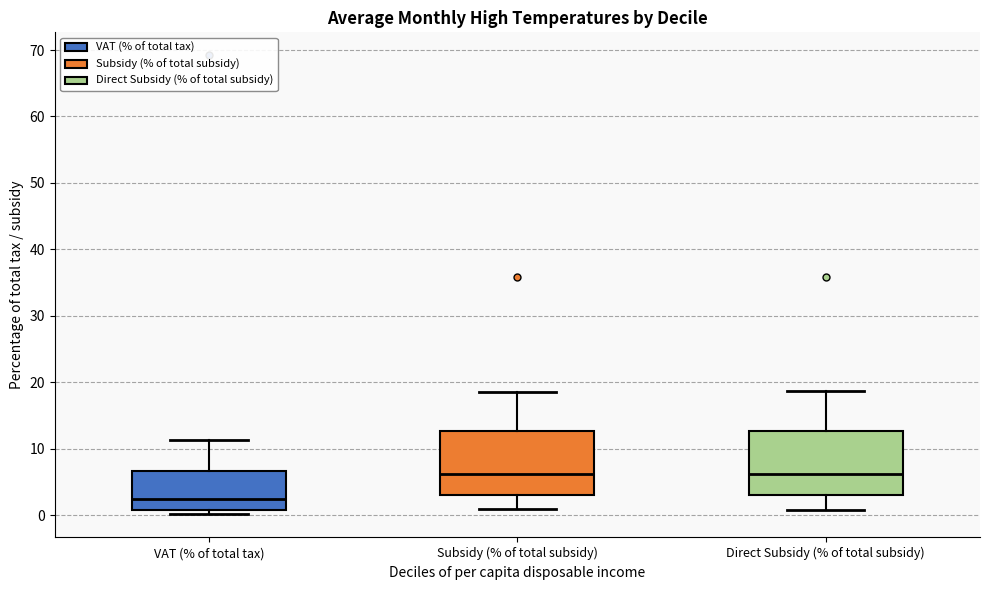

Where does the upper whisker of the box for VAT (% of total tax) end on the y-axis? The values are not printed on the chart, so give them approximately, as read against the axis.

11